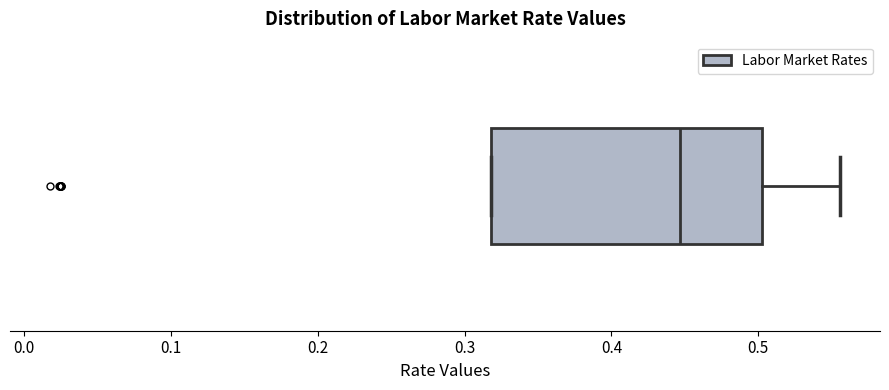

Where is the left edge of the box on the x-axis? The values are not printed on the chart, so give them approximately, as read against the axis.

0.32